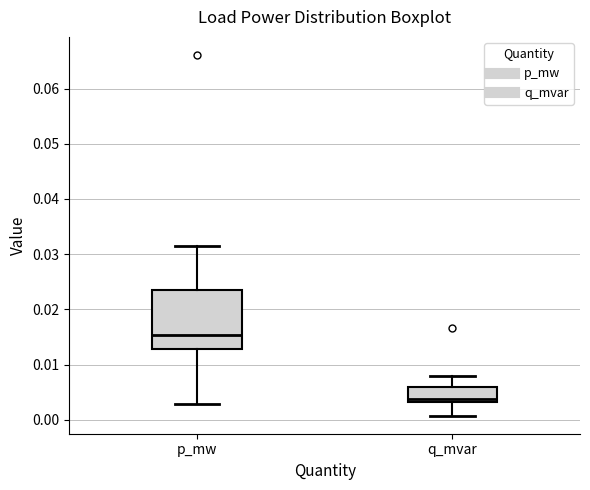

Which box is the tallest, from its lower edge to its upper edge?

p_mw